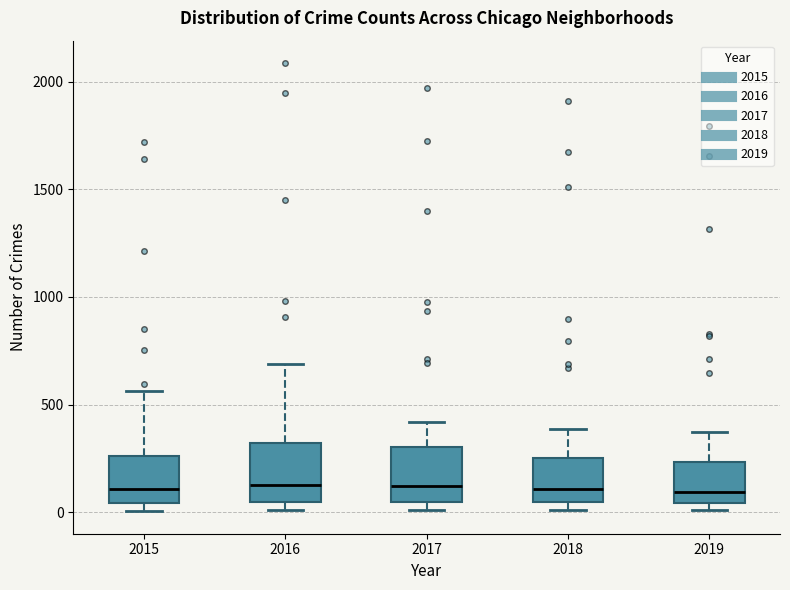

Reading left to right, transcribe this box plot: for each box, give where its median line is, the range the box spans, and where its two whiskers end, as read against the y-axis. The values are not printed on the chart, so give them approximately, as read against the axis.

2015: median 100, box 50 to 250, whiskers 0 to 550
2016: median 150, box 50 to 300, whiskers 0 to 700
2017: median 100, box 50 to 300, whiskers 0 to 400
2018: median 100, box 50 to 250, whiskers 0 to 400
2019: median 100, box 50 to 250, whiskers 0 to 400